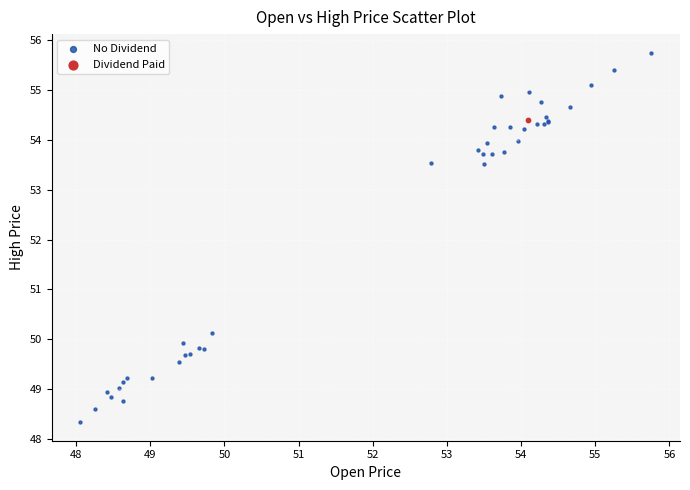

What are all the series names shown in the legend?

No Dividend, Dividend Paid